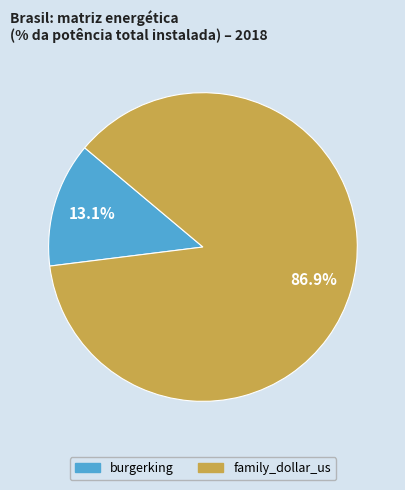

Combined, do family_dollar_us and burgerking account for over 50%?

Yes